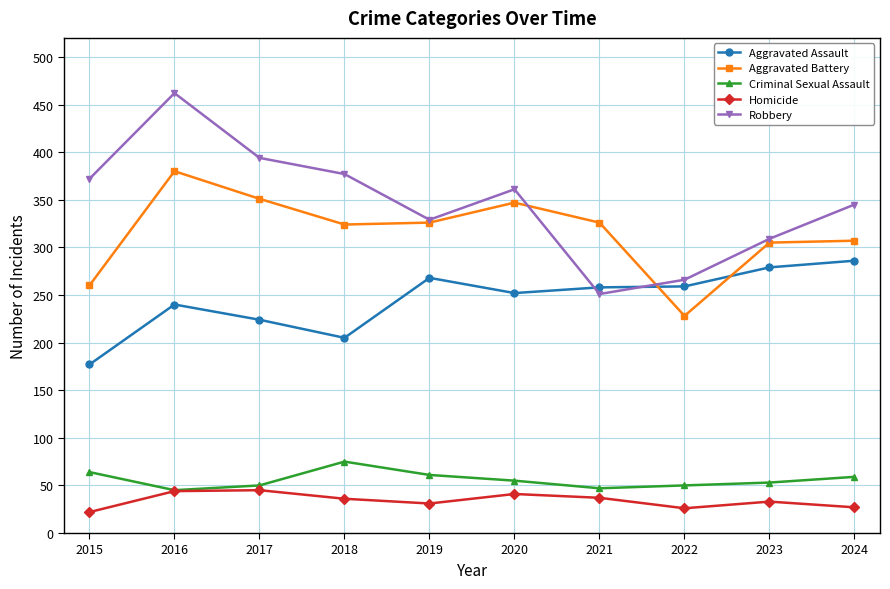

How many distinct data groups are displayed?

5